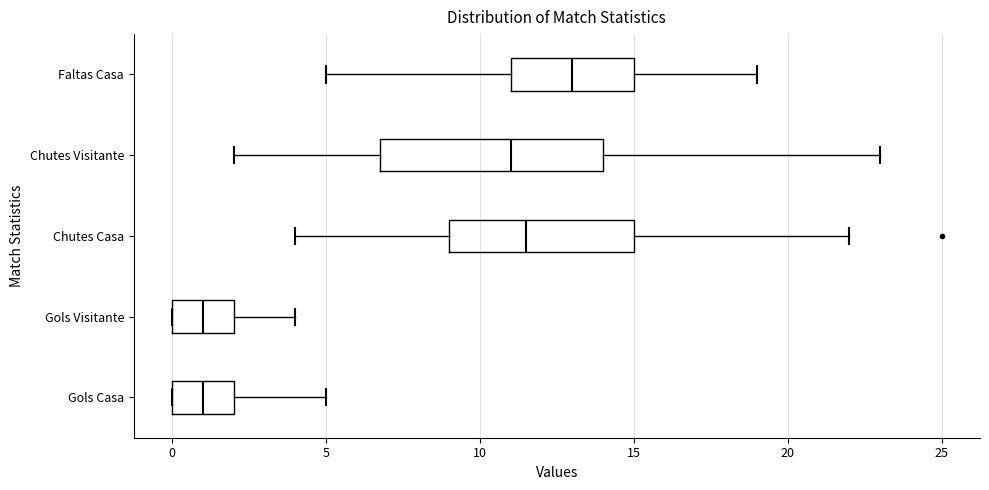

Which box's median line is the furthest to the right?

Faltas Casa